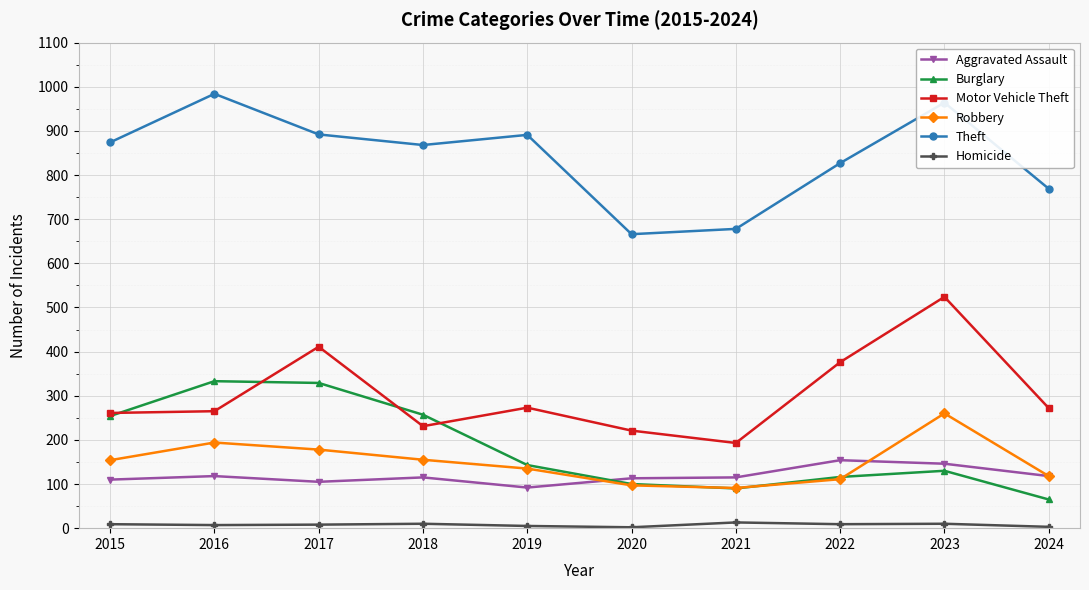

Which series has the largest total across all categories?

Theft